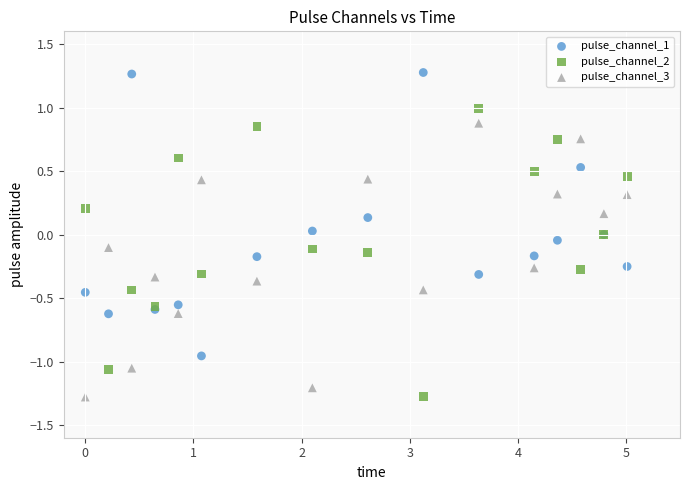

Which series contains the highest Y value?

pulse_channel_1